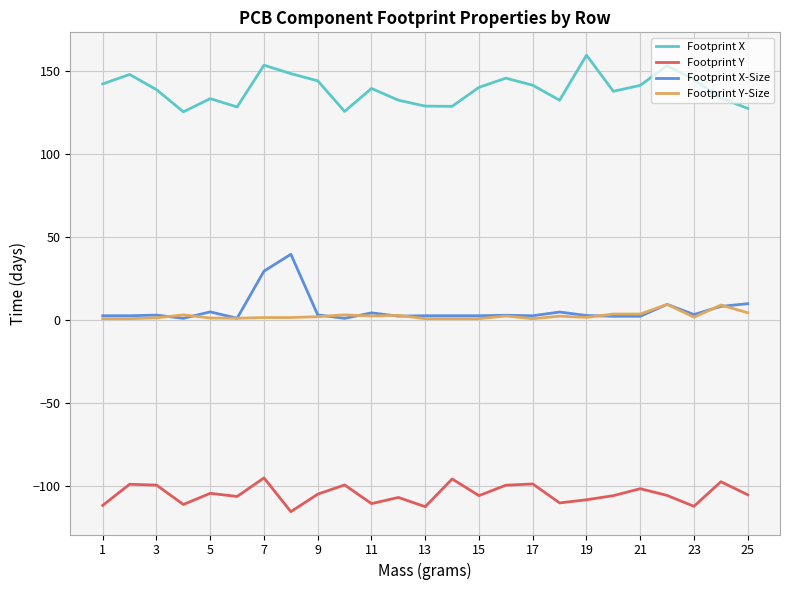

What is the highest value of the Footprint X series?

159.6